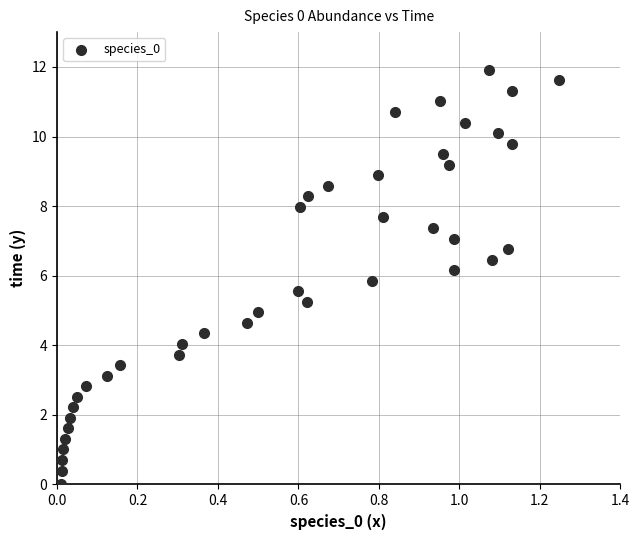

What is the range of Y values (max minus min)?

11.9